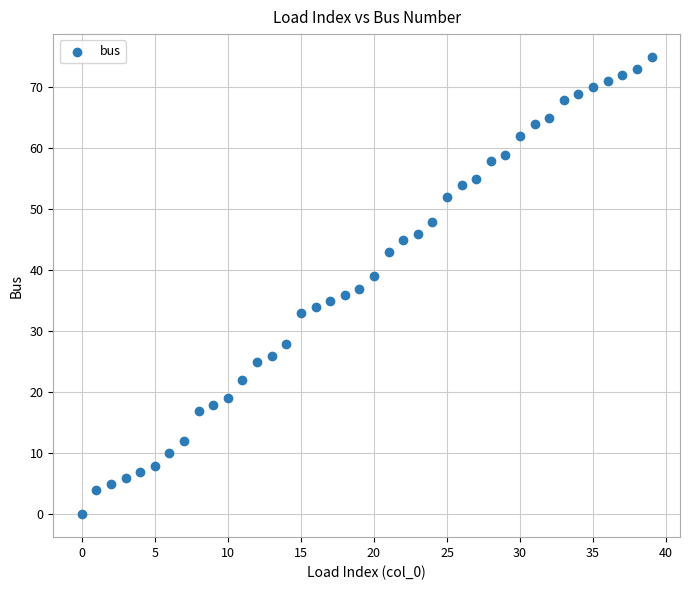

What is the range of Y values (max minus min)?

75